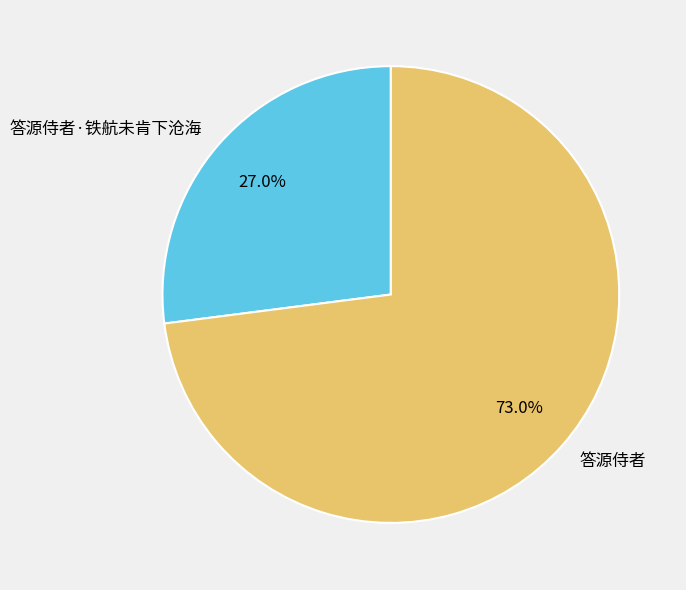

Which category accounts for the majority?

答源侍者